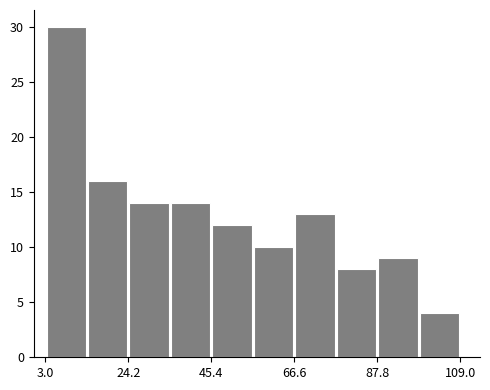

Read against the x-axis, roughly where is the centre of the tallest bar?

10